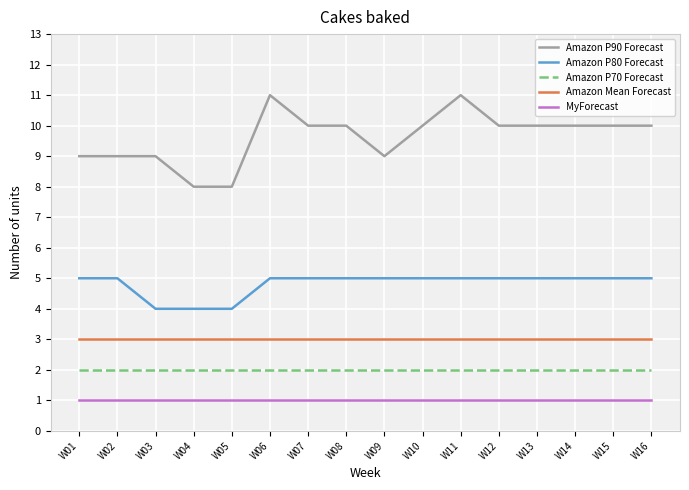

At W03, list the series in order from smallest to largest.

MyForecast, Amazon P70 Forecast, Amazon Mean Forecast, Amazon P80 Forecast, Amazon P90 Forecast